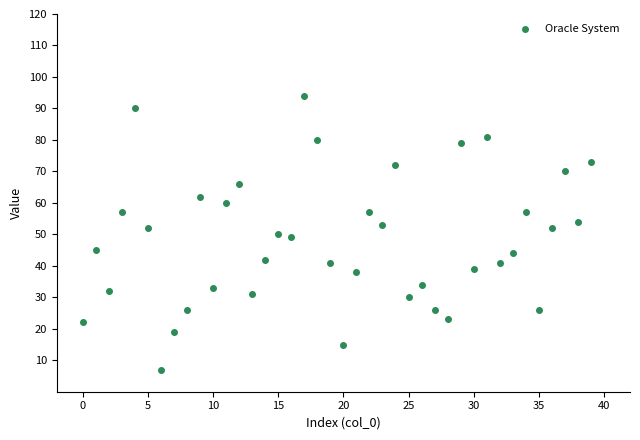

What is the range of Y values (max minus min)?

87